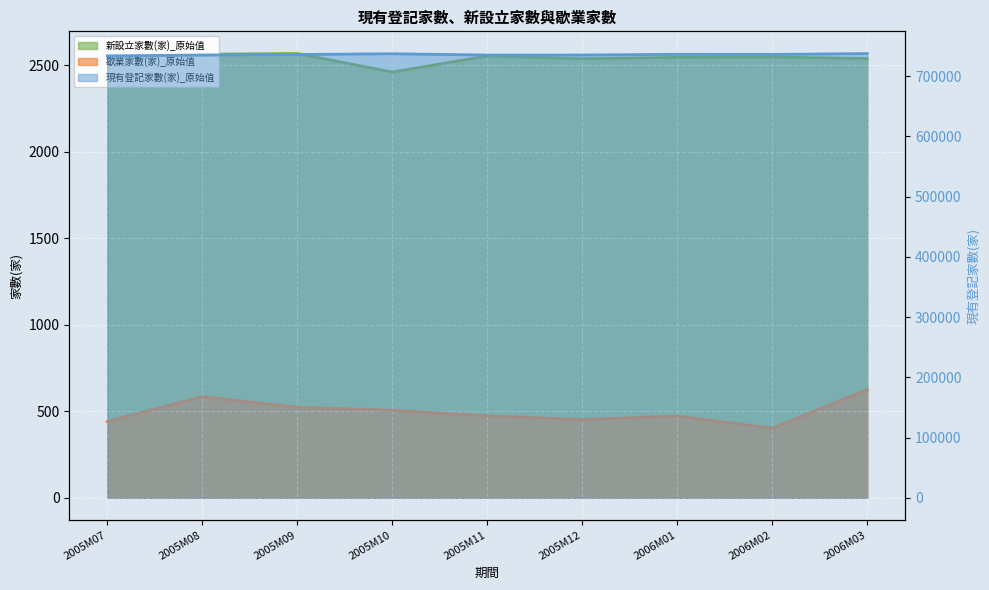

How many lines are shown in the chart?

3